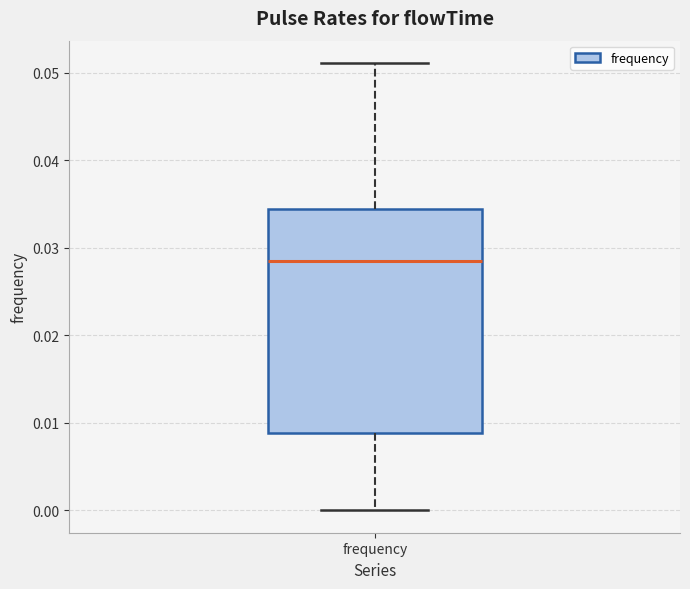

Where does the upper whisker of the box for frequency end on the y-axis? The values are not printed on the chart, so give them approximately, as read against the axis.

0.051